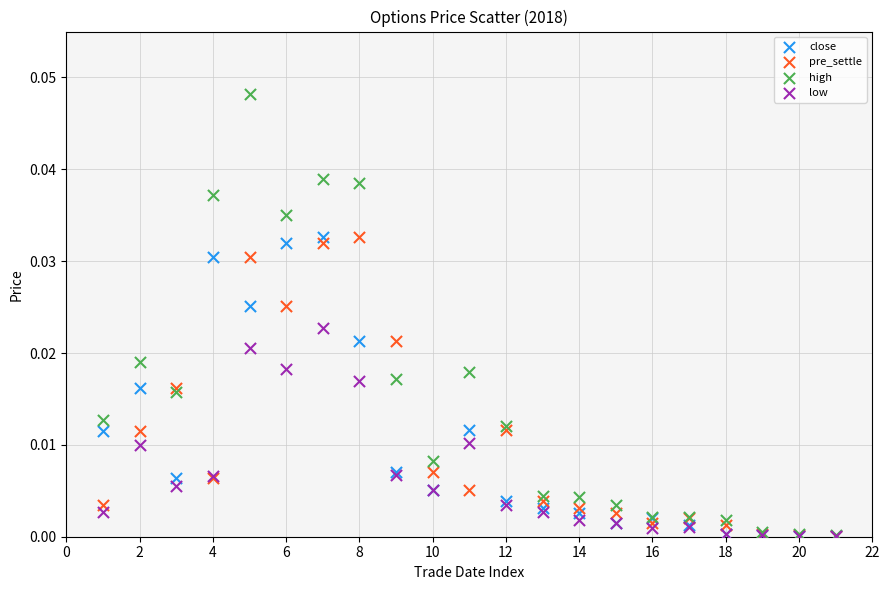

What are all the series names shown in the legend?

close, pre_settle, high, low